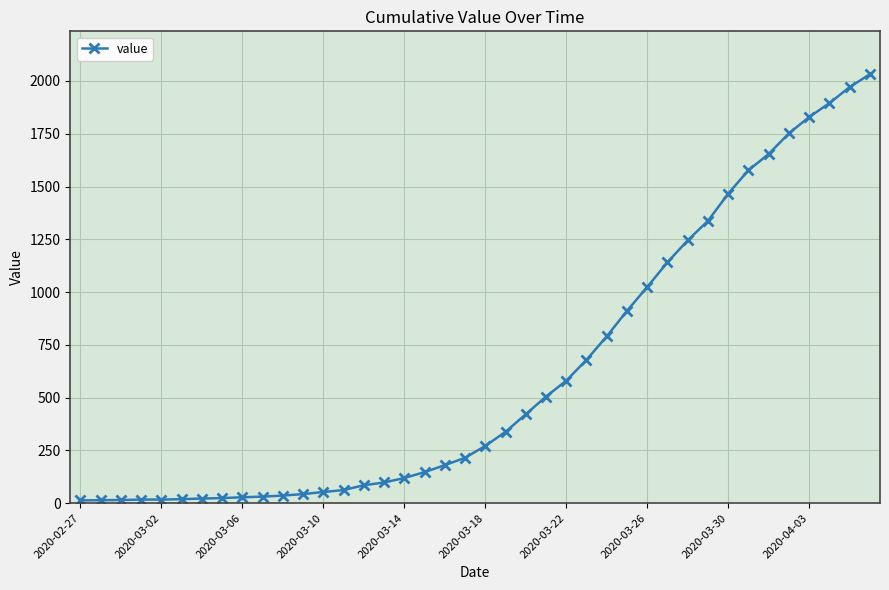

What is the greatest value displayed?

2032